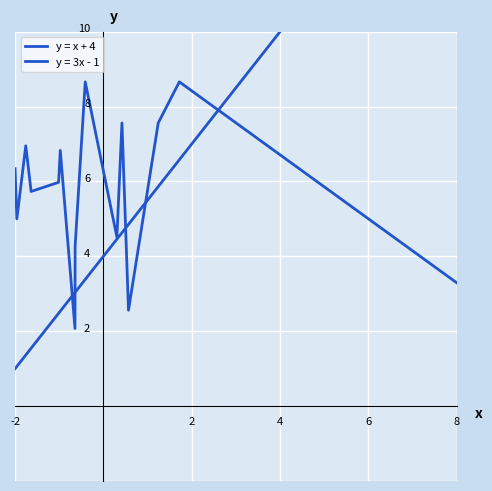

Count the number of categories in the chart.

15